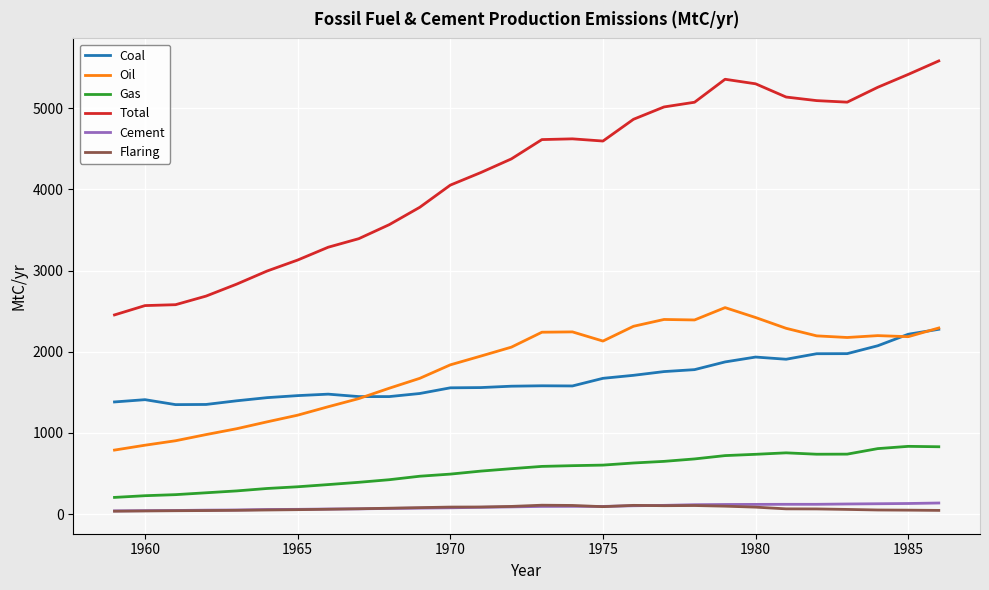

Which series has the largest total across all categories?

Total